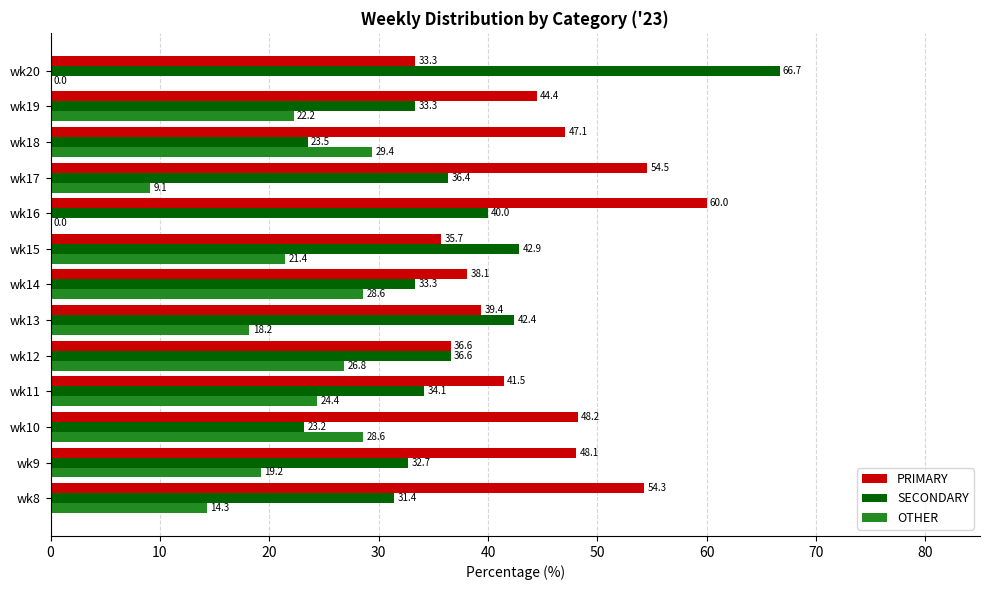

Where is SECONDARY nearest to the value 44?

wk15